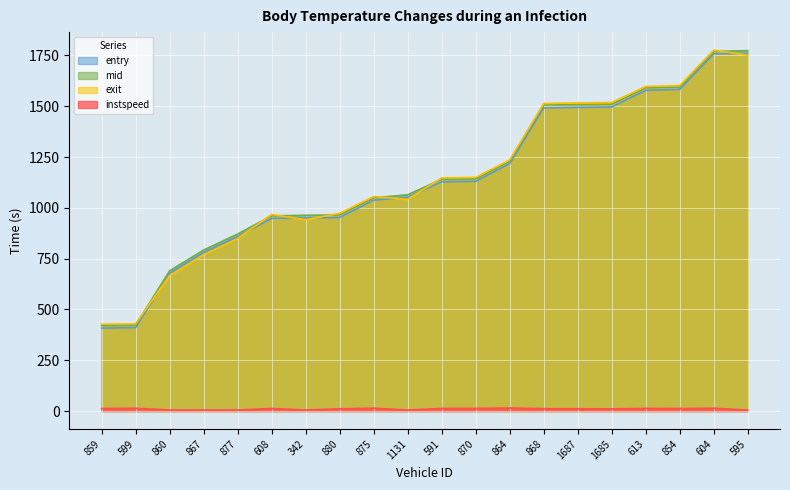

Does the chart display data point markers on the line(s)?

No